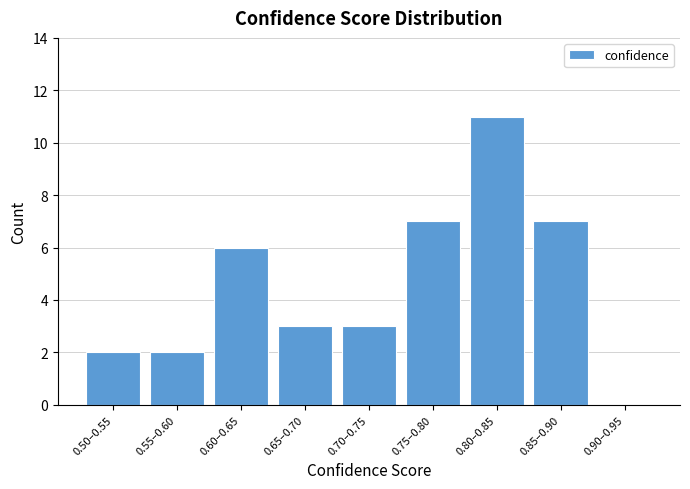

Reading left to right, transcribe all the data shown in this chart.

0.50–0.55=2	0.55–0.60=2	0.60–0.65=6	0.65–0.70=3	0.70–0.75=3	0.75–0.80=7	0.80–0.85=11	0.85–0.90=7	0.90–0.95=0